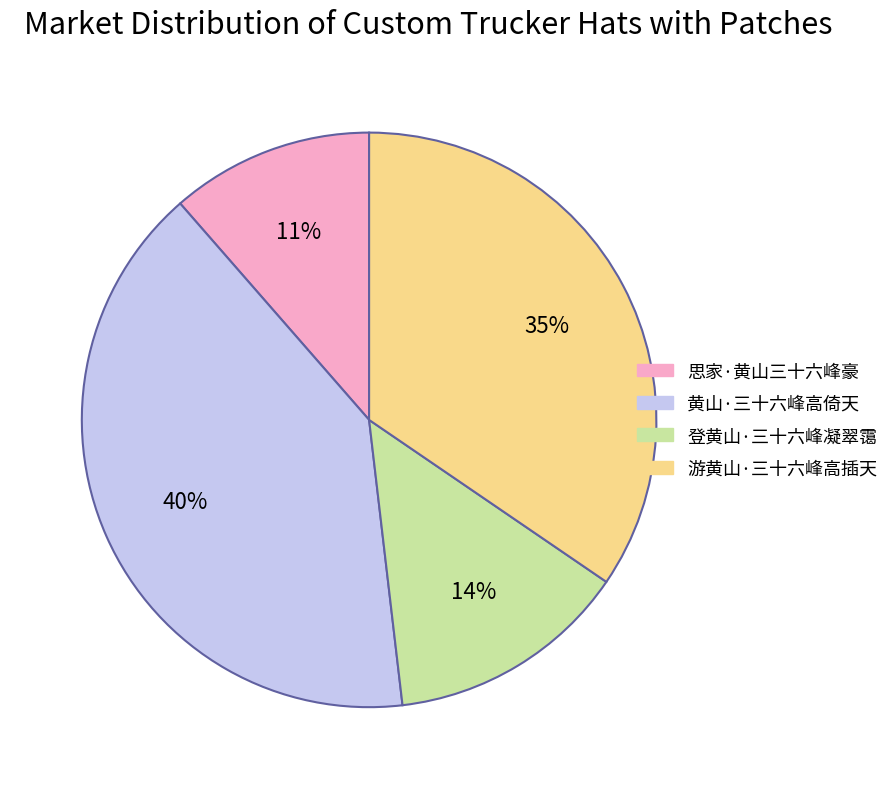

Approximately how many times larger is the value at 登黄山·三十六峰凝翠霭 compared to 游黄山·三十六峰高插天?

0.4